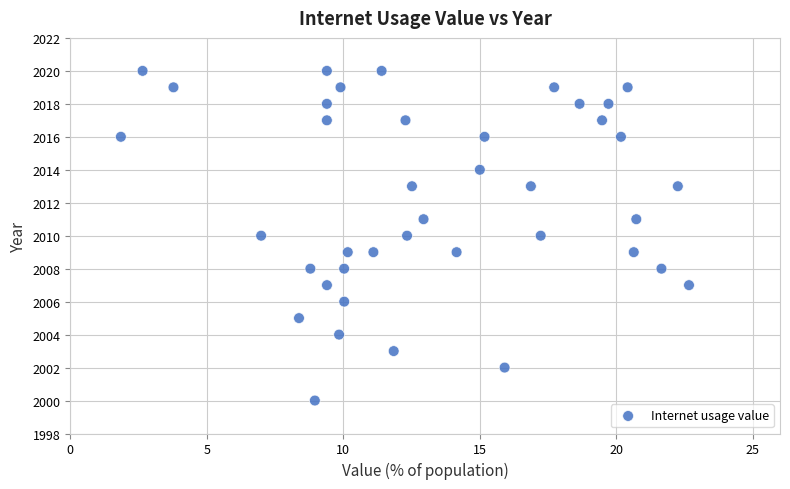

What is the range of Y values (max minus min)?

20